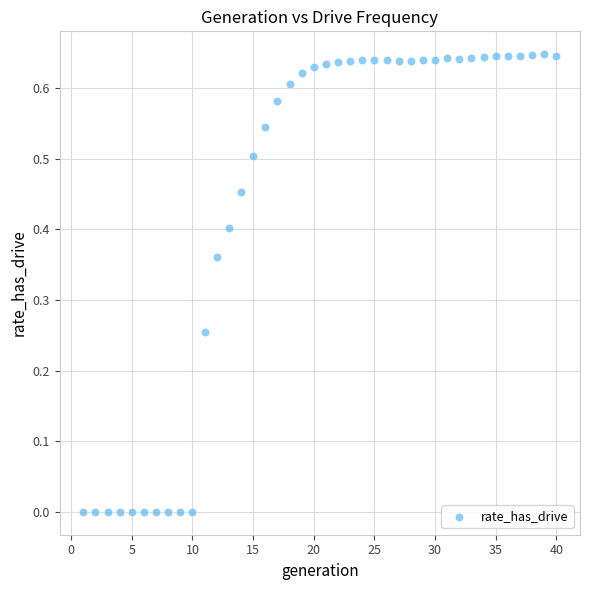

What is the range of X values (max minus min)?

39.0